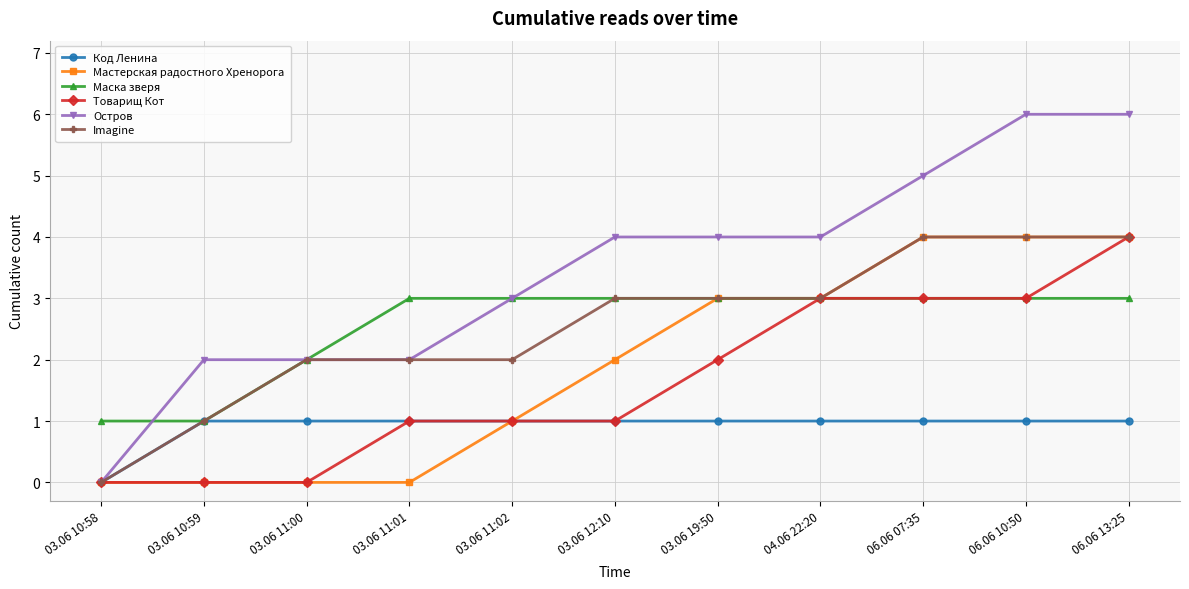

Is the value of Остров at 03.06 11:00 greater than the value of Товарищ Кот at 06.06 10:50?

No